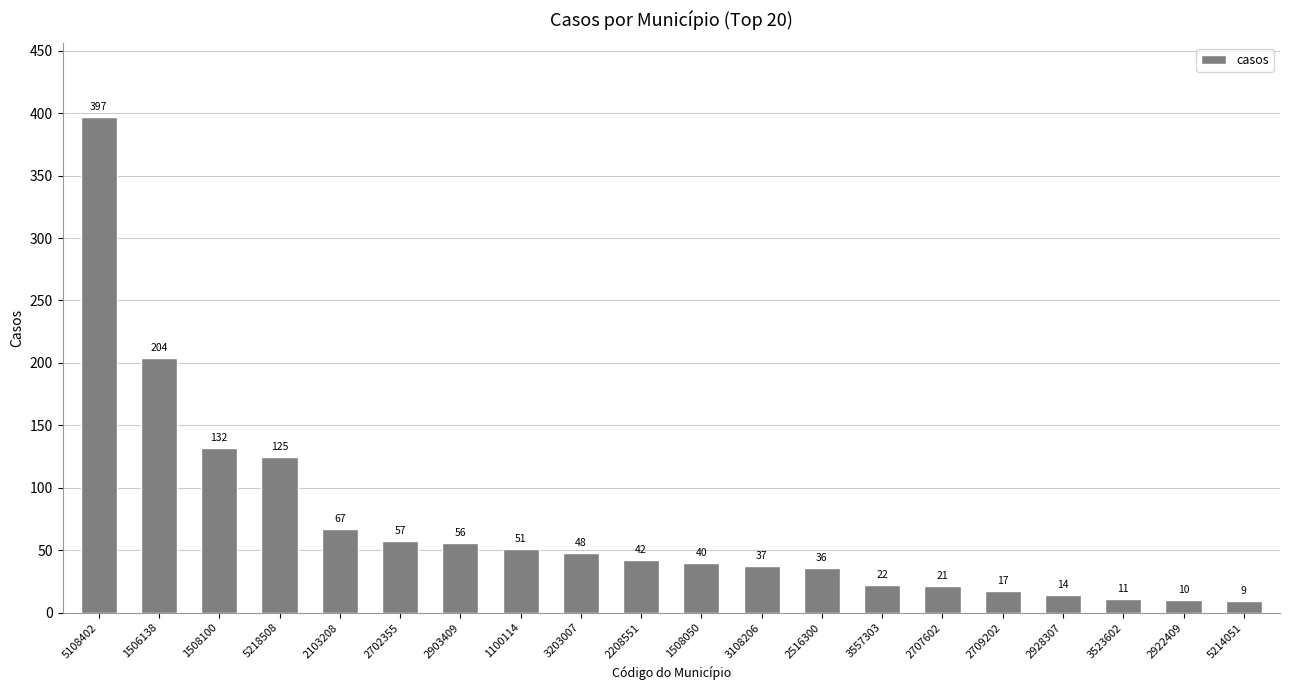

How many bars are there in total?

20